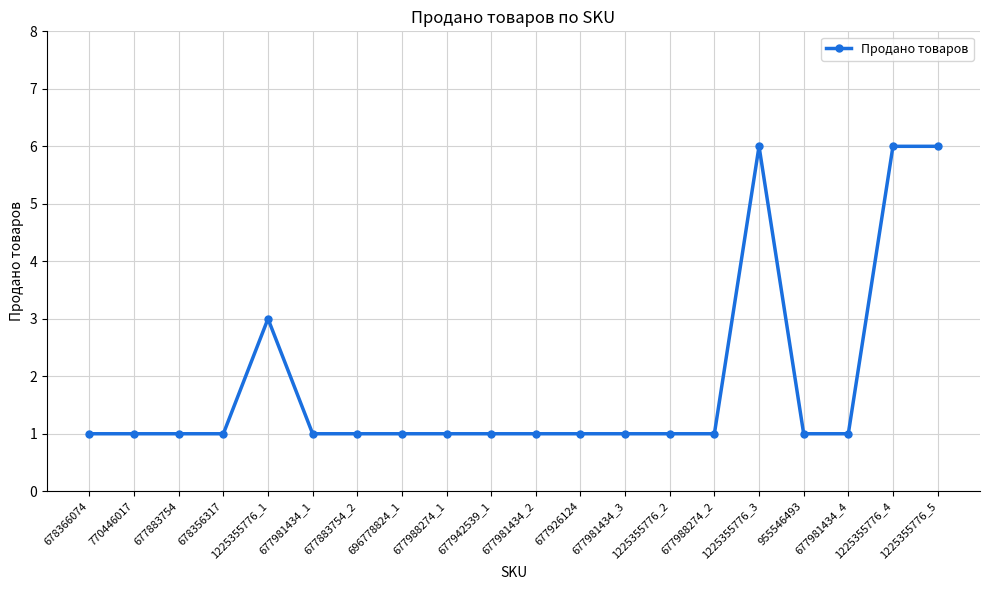

What is the value of the 20th point from the left?

6